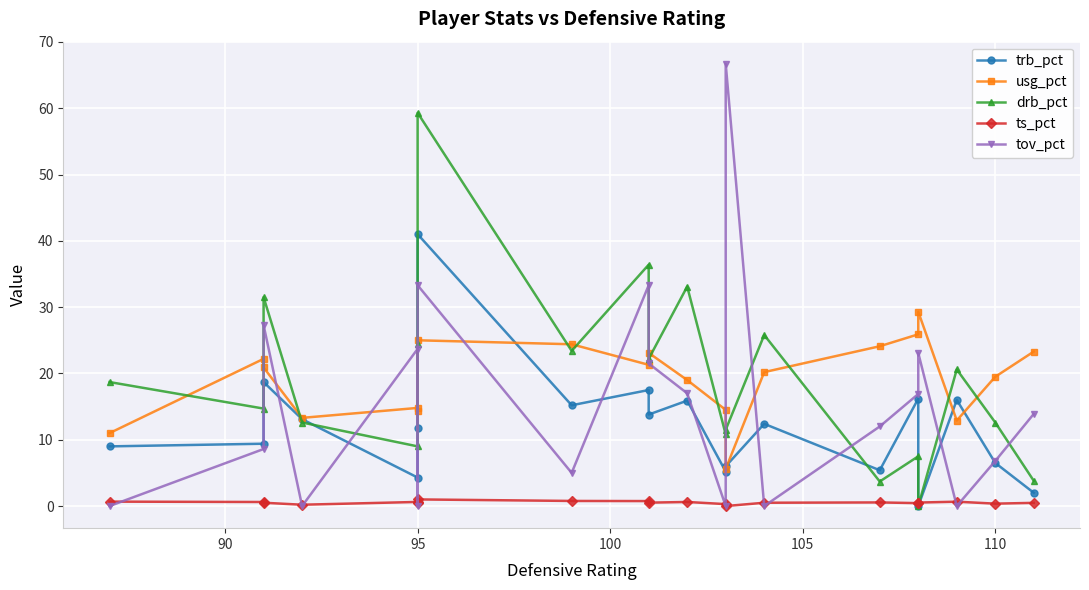

The value of drb_pct at 110 is 4.0. True or false?

False